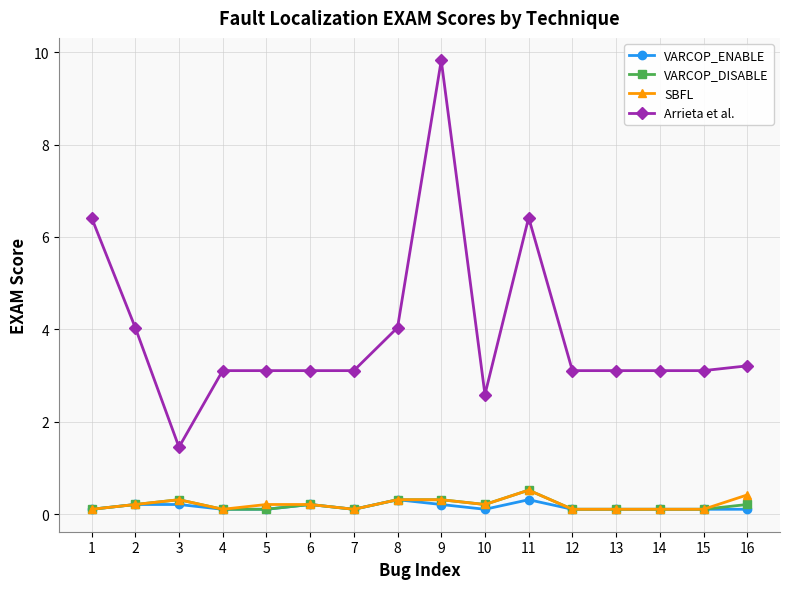

Reading left to right, transcribe all the data shown in this chart.

VARCOP_ENABLE: 1=0.1	2=0.2	3=0.2	4=0.1	5=0.1	6=0.2	7=0.1	8=0.3	9=0.2	10=0.1	11=0.3	12=0.1	13=0.1	14=0.1	15=0.1	16=0.1
VARCOP_DISABLE: 1=0.1	2=0.2	3=0.3	4=0.1	5=0.1	6=0.2	7=0.1	8=0.3	9=0.3	10=0.2	11=0.5	12=0.1	13=0.1	14=0.1	15=0.1	16=0.2
SBFL: 1=0.1	2=0.2	3=0.3	4=0.1	5=0.2	6=0.2	7=0.1	8=0.3	9=0.3	10=0.2	11=0.5	12=0.1	13=0.1	14=0.1	15=0.1	16=0.4
Arrieta et al.: 1=6.4	2=4.0	3=1.4	4=3.1	5=3.1	6=3.1	7=3.1	8=4.0	9=9.8	10=2.6	11=6.4	12=3.1	13=3.1	14=3.1	15=3.1	16=3.2